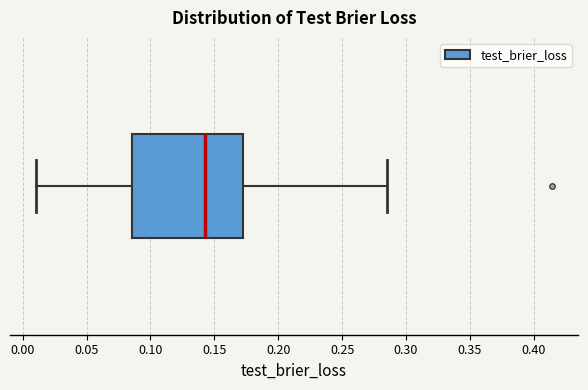

Where is the left edge of the box on the x-axis? The values are not printed on the chart, so give them approximately, as read against the axis.

0.085